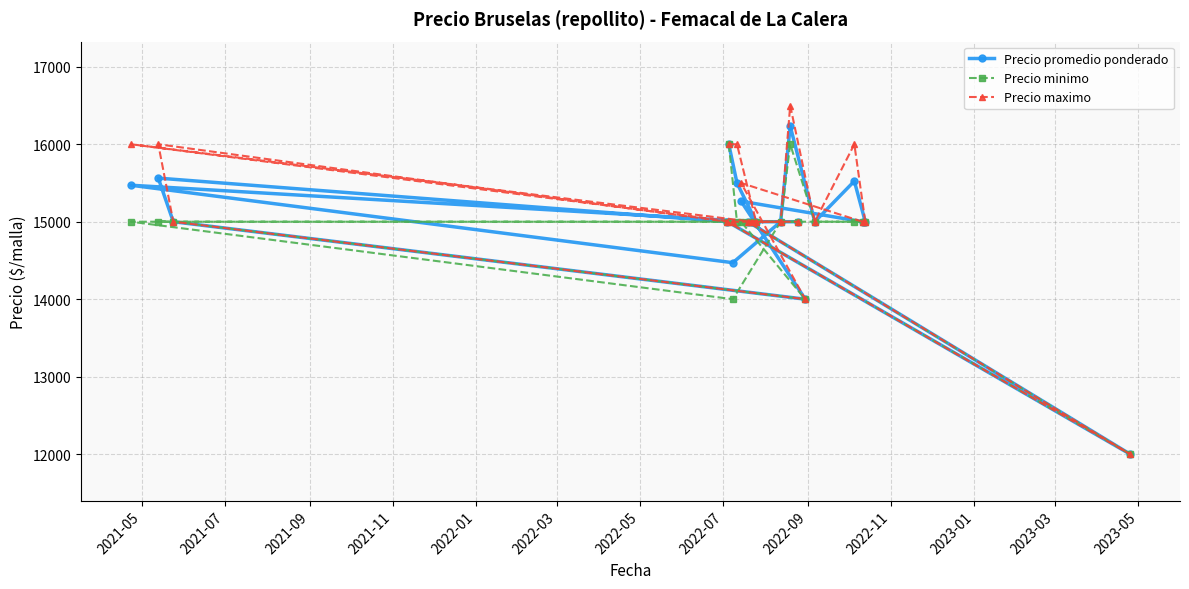

Which series has the widest spread of values?

Precio maximo